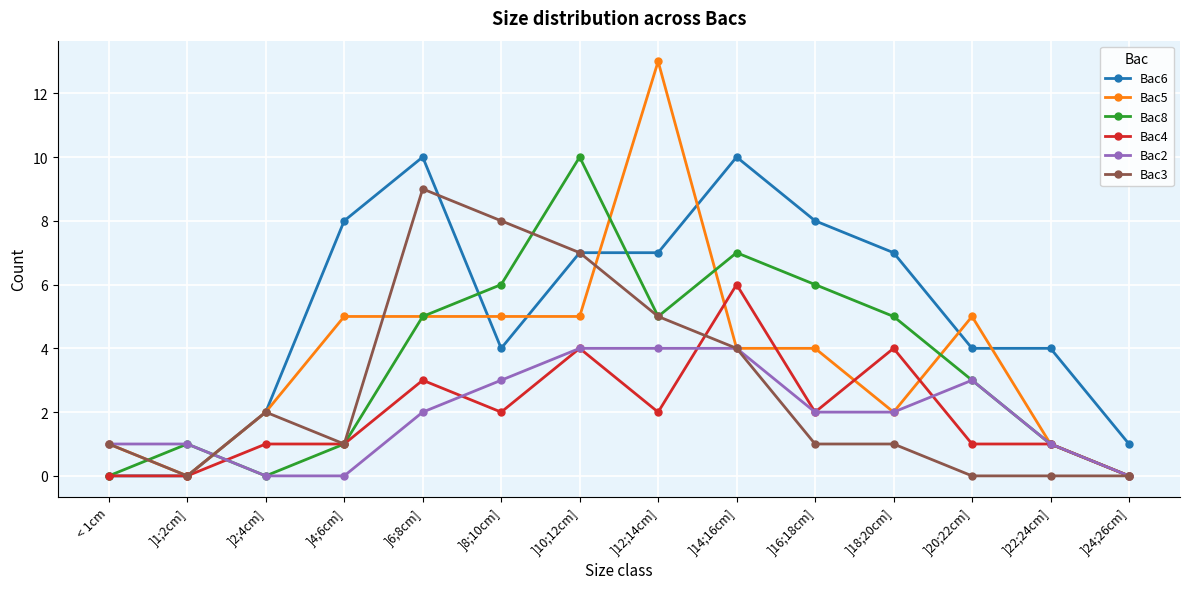

What is the difference between the second highest and minimum values in the Bac5 series?

5